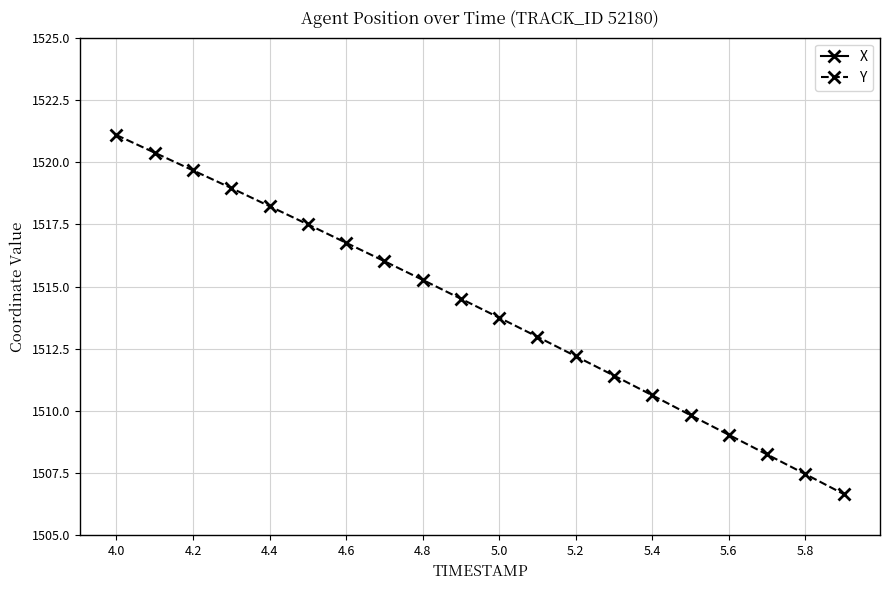

True or false: Y has more than 0 points higher than both neighbors.

False